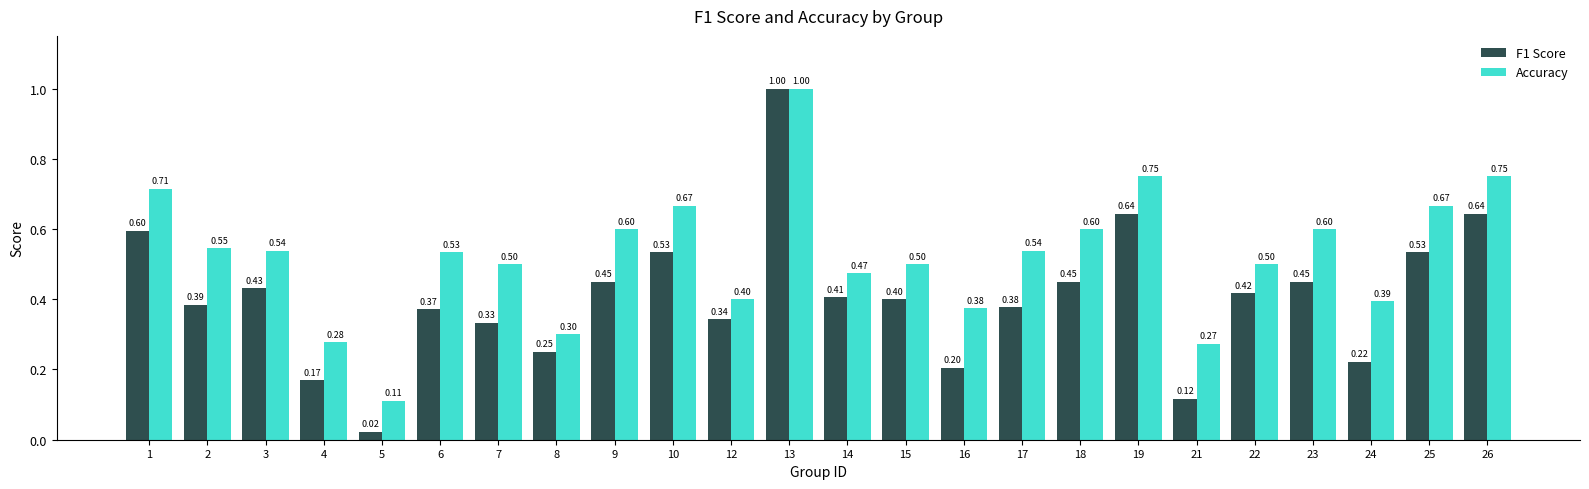

What is the total value across all series at 8?

0.6